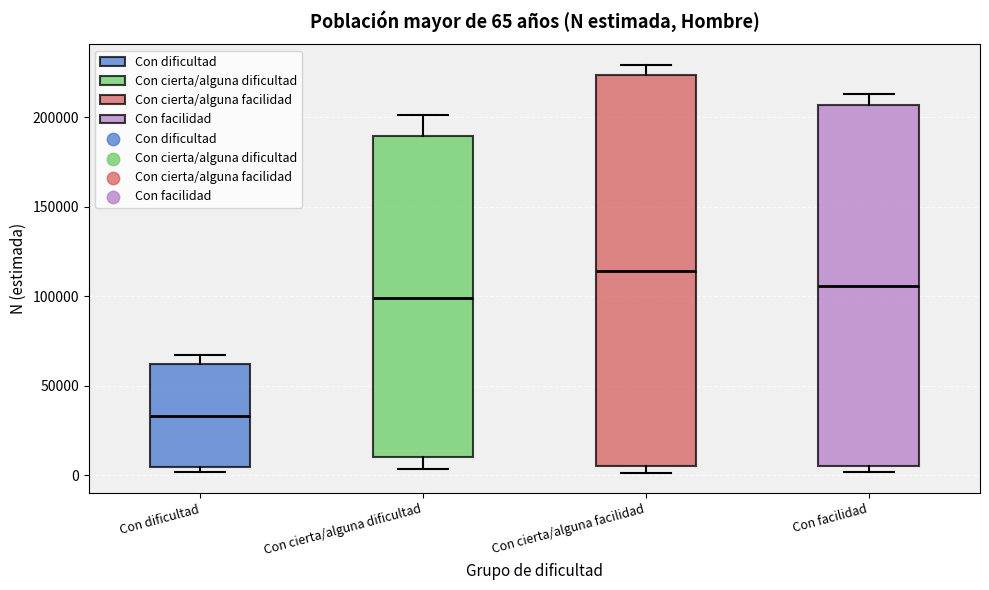

Which box has the lowest median line?

Con dificultad